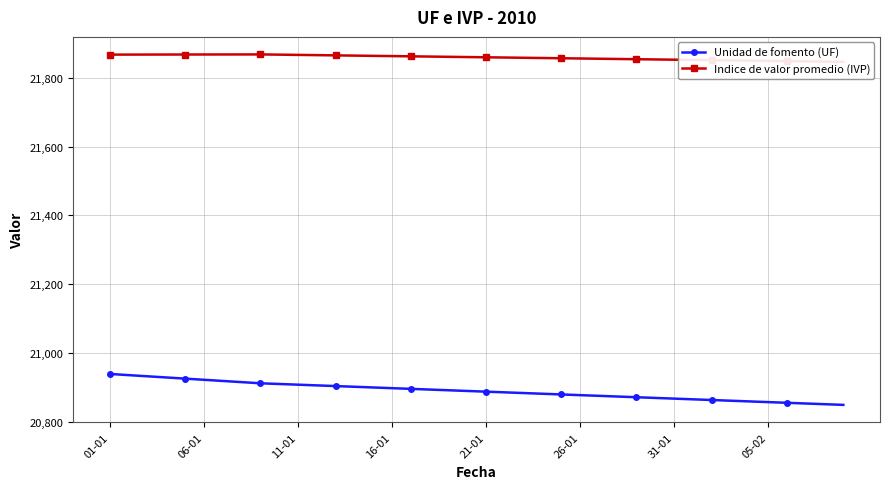

The Unidad de fomento (UF) series shows 20857.8 at 05-02. True or false?

True